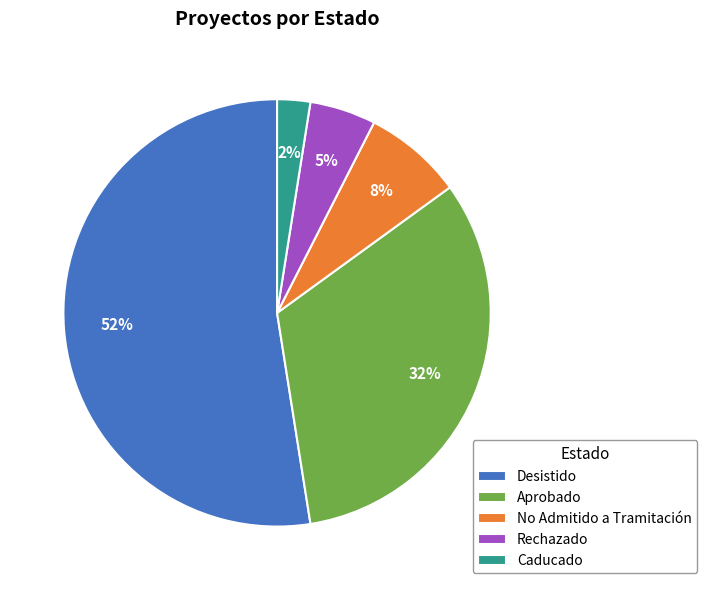

To the nearest percent, what is the combined percentage of Desistido and Caducado?

55%